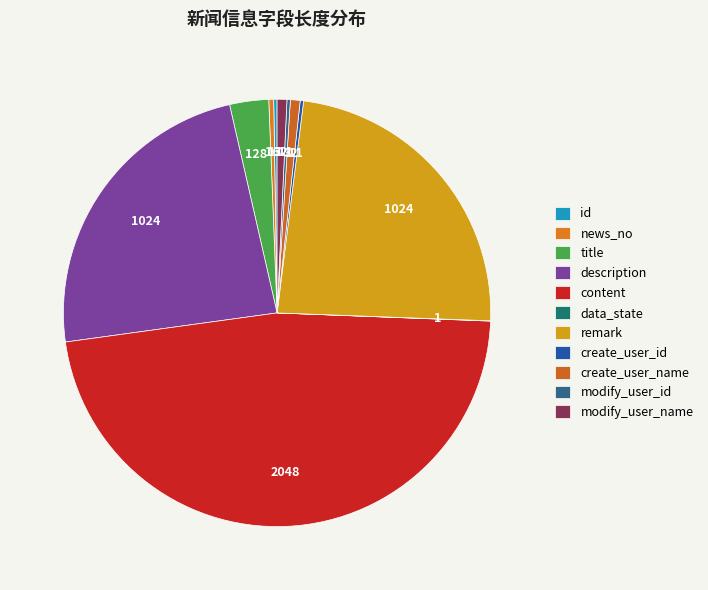

Between create_user_name and create_user_id, which is larger?

create_user_name